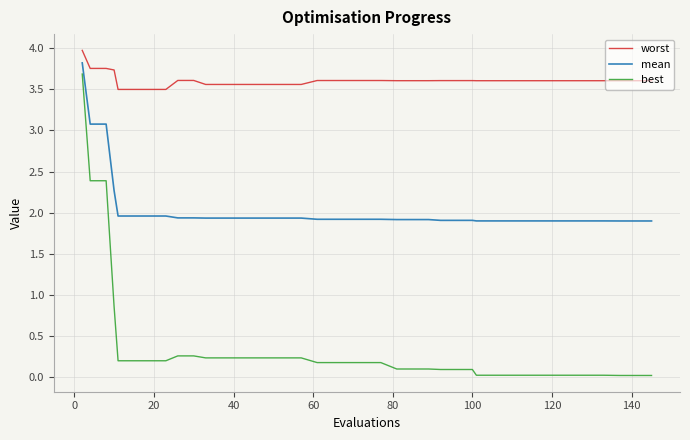

Which series has the largest range (max minus min)?

best